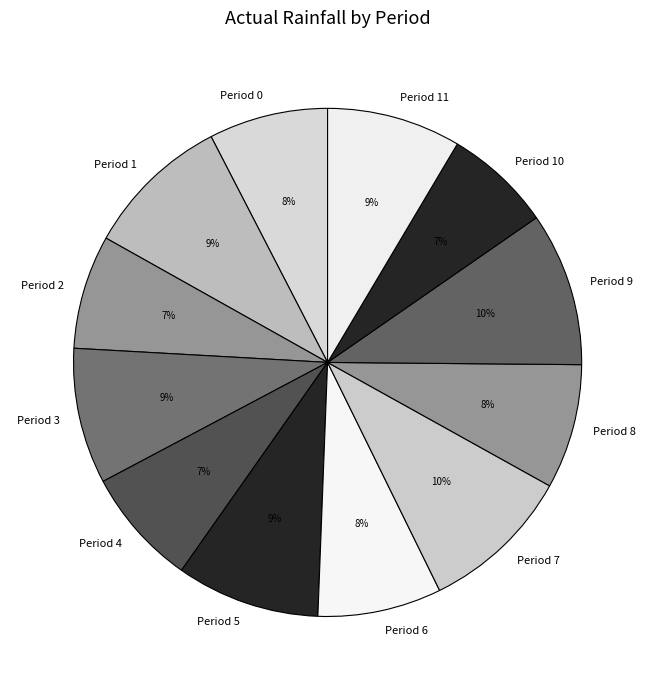

Combined, do Period 11 and Period 7 account for over 50%?

No